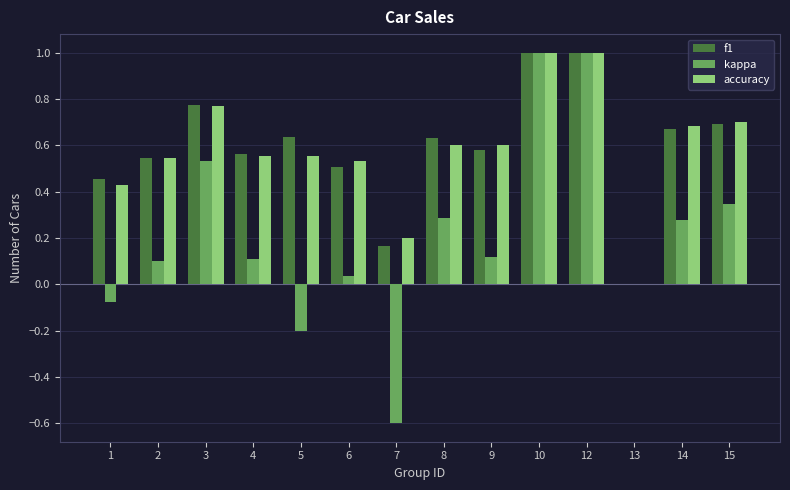

The f1 series shows 1.2 at 3. True or false?

False